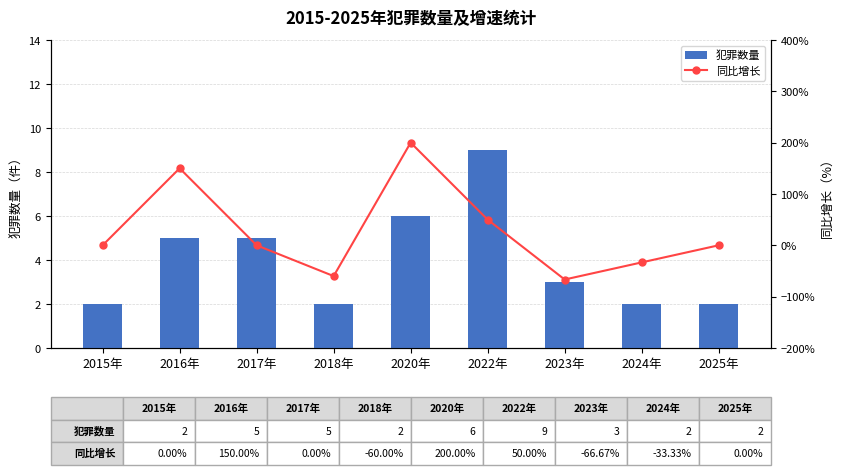

What is the difference between the 犯罪数量 values at 2022年 and 2025年?

7